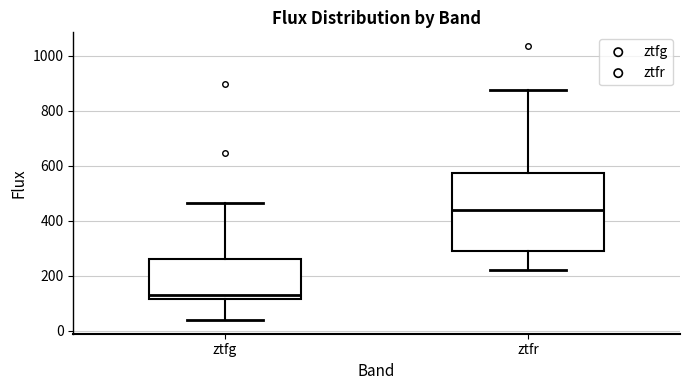

Which box's median line is the lowest?

ztfg